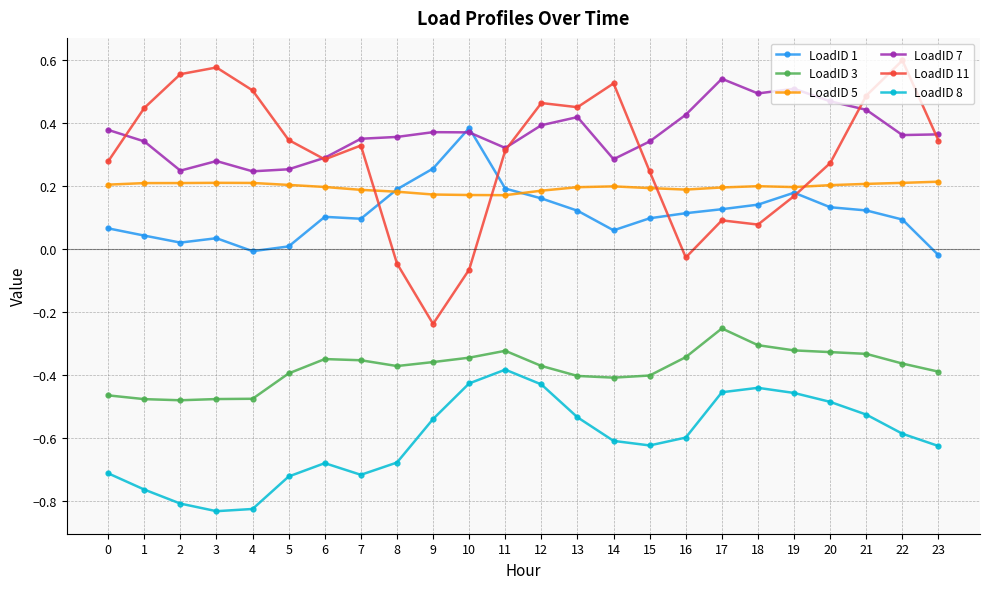

Which series has the widest spread of values?

LoadID 11